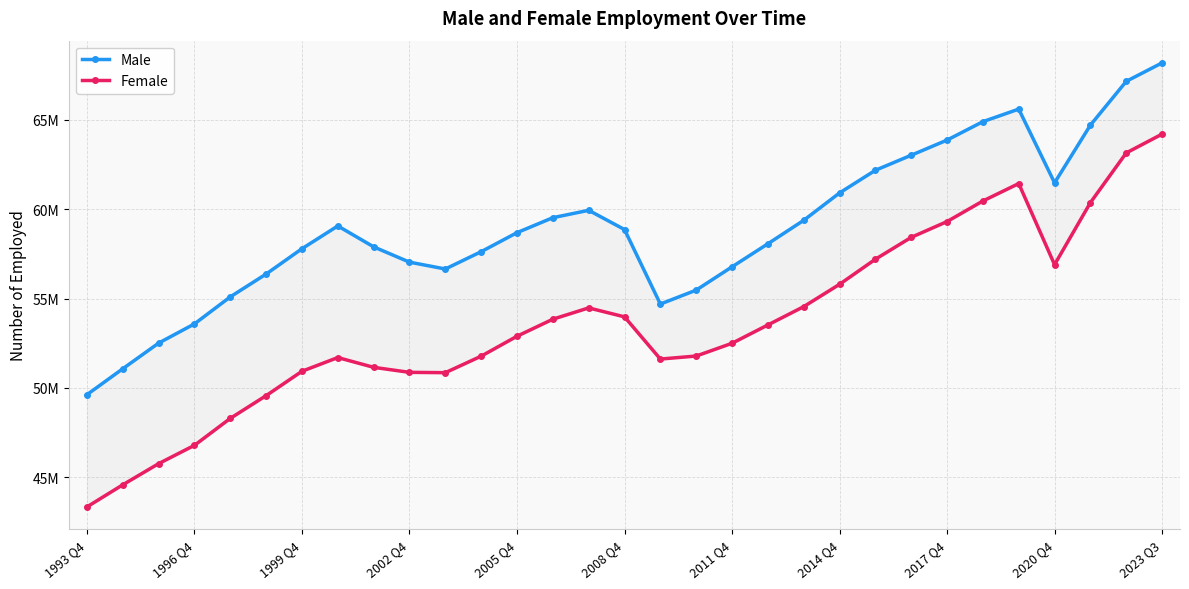

At how many categories does at least one series exceed 50970291?

30